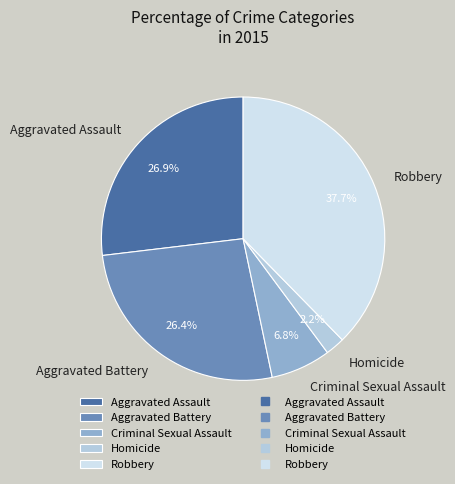

Which category has the smallest portion of the pie?

Homicide